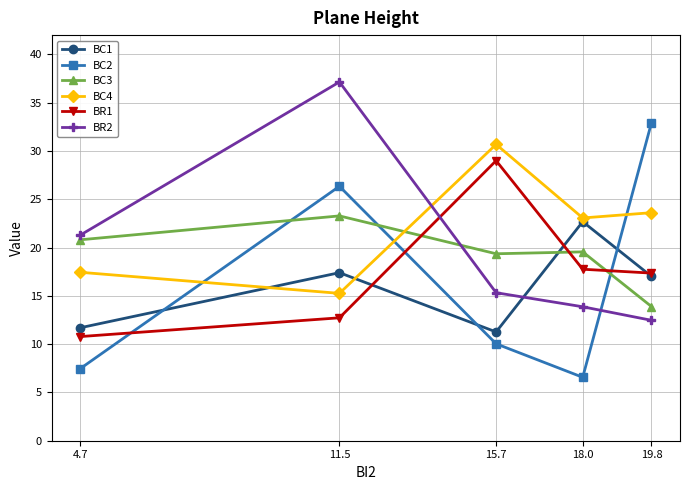

Reading left to right, what are all the values shown in this chart?

BC1: 11.7	17.4	11.3	22.7	17.0
BC2: 7.5	26.3	10.0	6.6	32.9
BC3: 20.8	23.3	19.4	19.6	13.9
BC4: 17.4	15.3	30.7	23.1	23.6
BR1: 10.8	12.7	29.0	17.8	17.4
BR2: 21.3	37.1	15.3	13.9	12.5